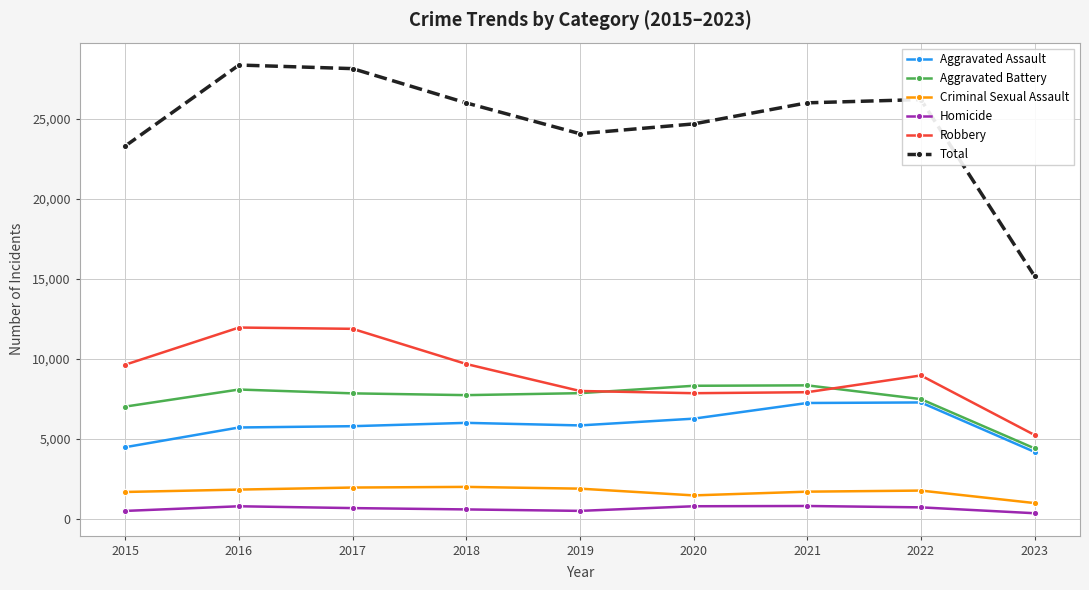

How many data points does each series have?

9